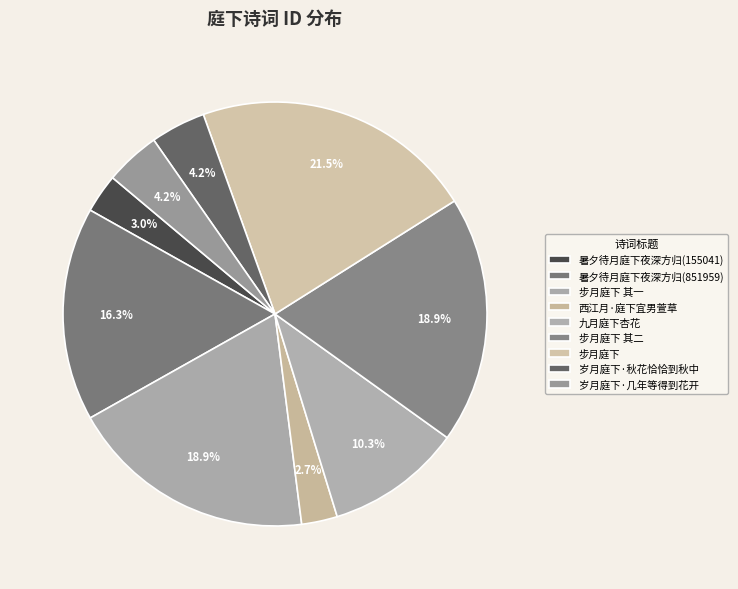

Is 暑夕待月庭下夜深方归(851959) the majority of the pie?

No